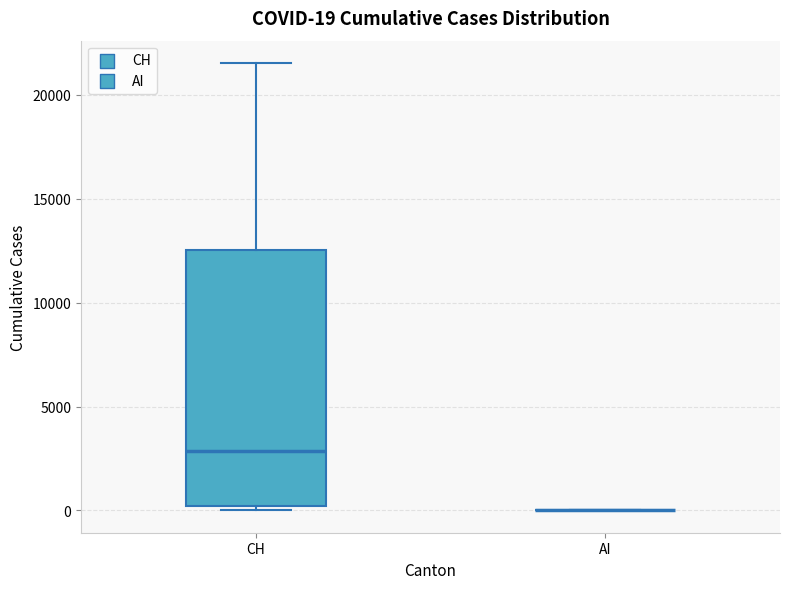

Which box is the tallest, from its lower edge to its upper edge?

CH